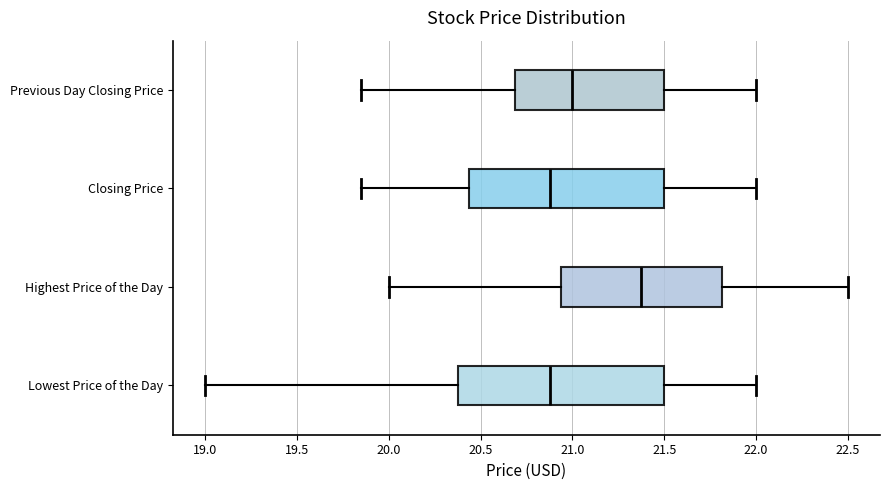

Reading bottom to top, read every box against the x-axis: the position of its median line, the range the box covers, and the ends of its whiskers. The values are not printed on the chart, so give them approximately, as read against the axis.

Lowest Price of the Day: median 20.90, box 20.40 to 21.50, whiskers 19.00 to 22.00
Highest Price of the Day: median 21.40, box 20.95 to 21.80, whiskers 20.00 to 22.50
Closing Price: median 20.90, box 20.45 to 21.50, whiskers 19.85 to 22.00
Previous Day Closing Price: median 21.00, box 20.70 to 21.50, whiskers 19.85 to 22.00